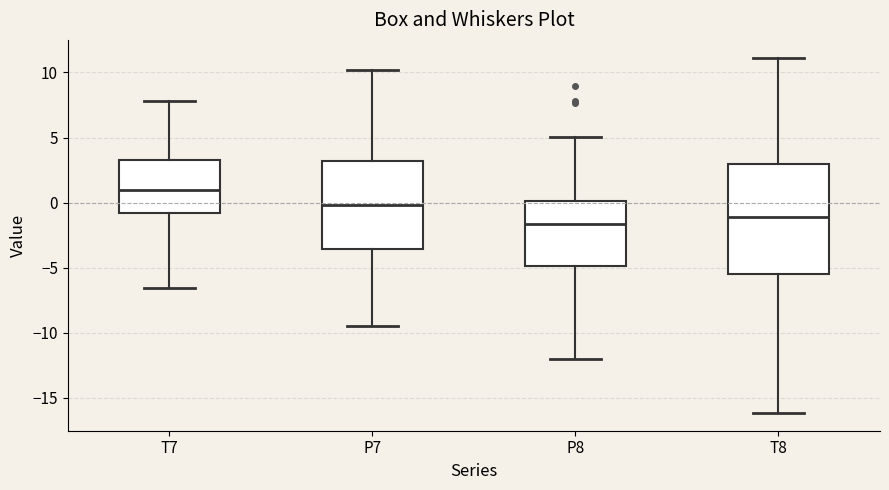

Reading left to right, transcribe this box plot: for each box, give where its median line is, the range the box spans, and where its two whiskers end, as read against the y-axis. The values are not printed on the chart, so give them approximately, as read against the axis.

T7: median 1.0, box -1.0 to 3.5, whiskers -6.5 to 8.0
P7: median 0.0, box -3.5 to 3.0, whiskers -9.5 to 10.0
P8: median -1.5, box -5.0 to 0.0, whiskers -12.0 to 5.0
T8: median -1.0, box -5.5 to 3.0, whiskers -16.0 to 11.0